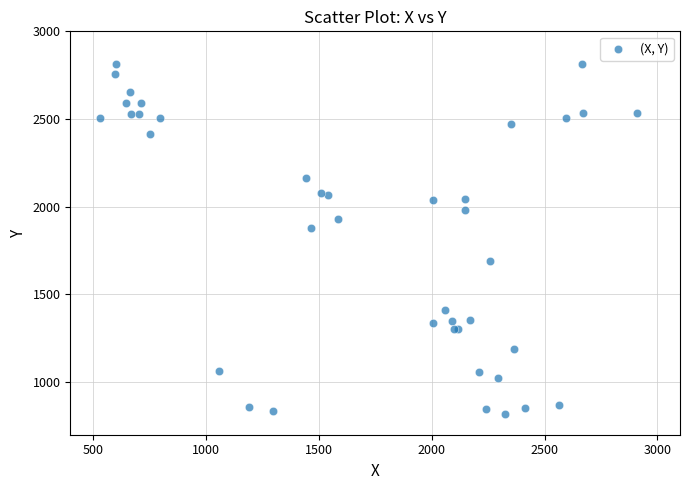

What Y value in the scatter plot is closest to 1816?

1879.6